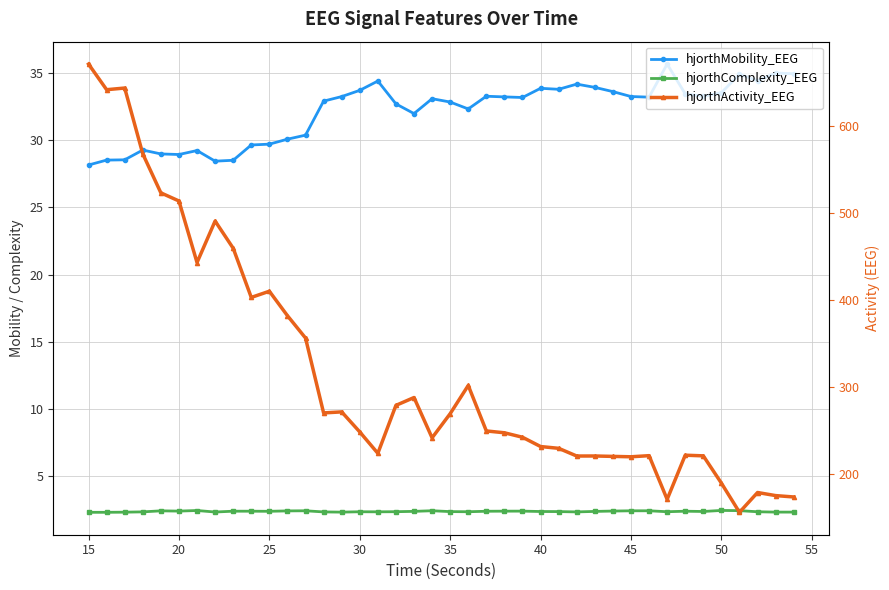

What are all the series names shown in the legend?

hjorthMobility_EEG, hjorthComplexity_EEG, hjorthActivity_EEG